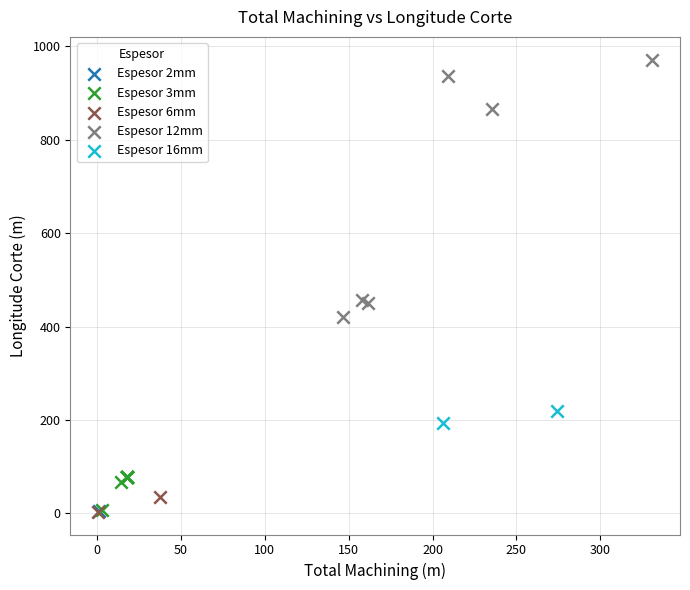

Which series contains the highest Y value?

Espesor 12mm